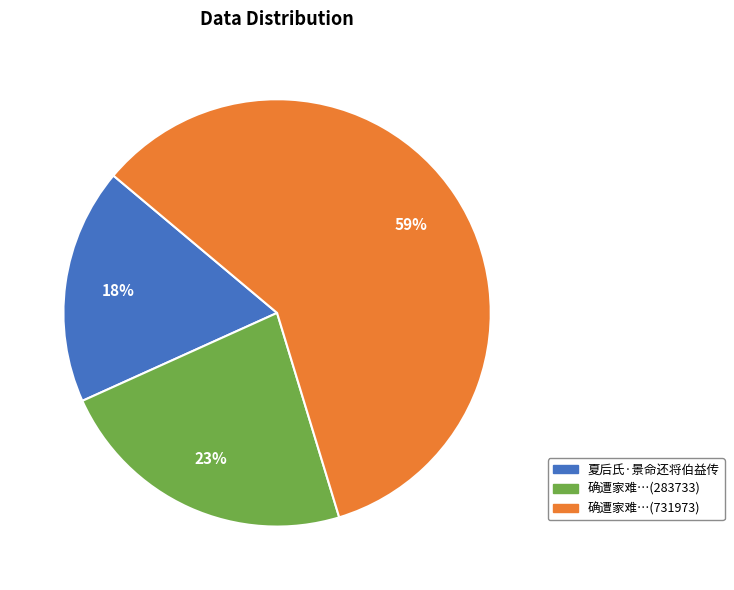

Is there a majority slice in this chart?

Yes